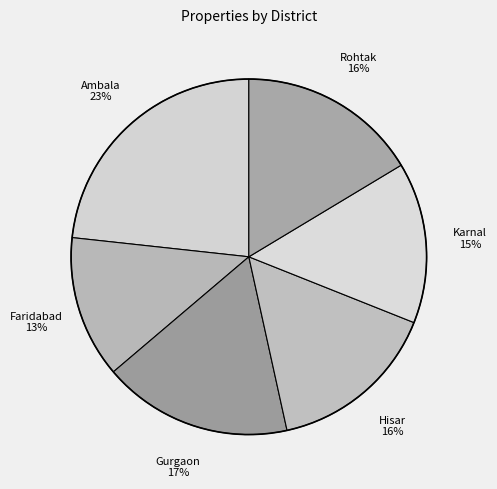

Count the number of slices in the pie.

6